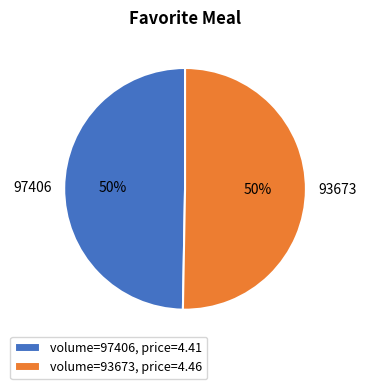

How many slices are in this pie chart?

2